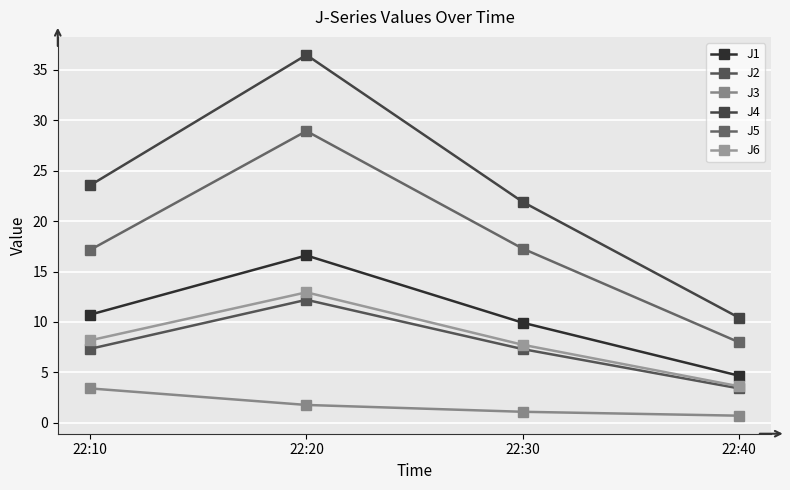

At which category is the sum across all series the highest?

22:20